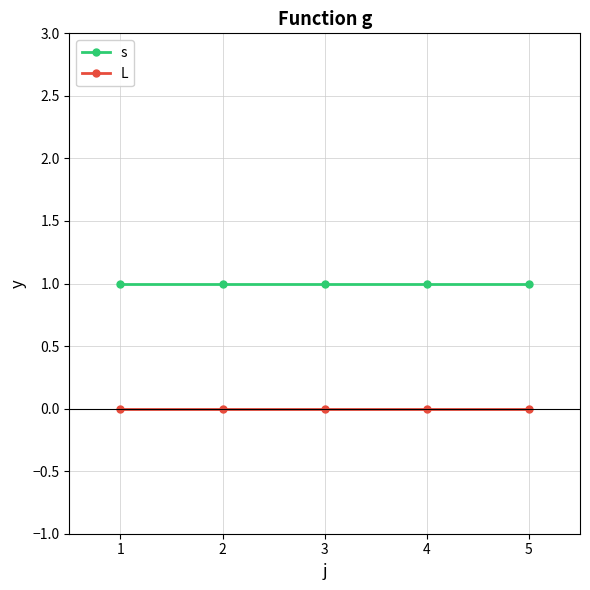

How many series are shown in this chart?

2